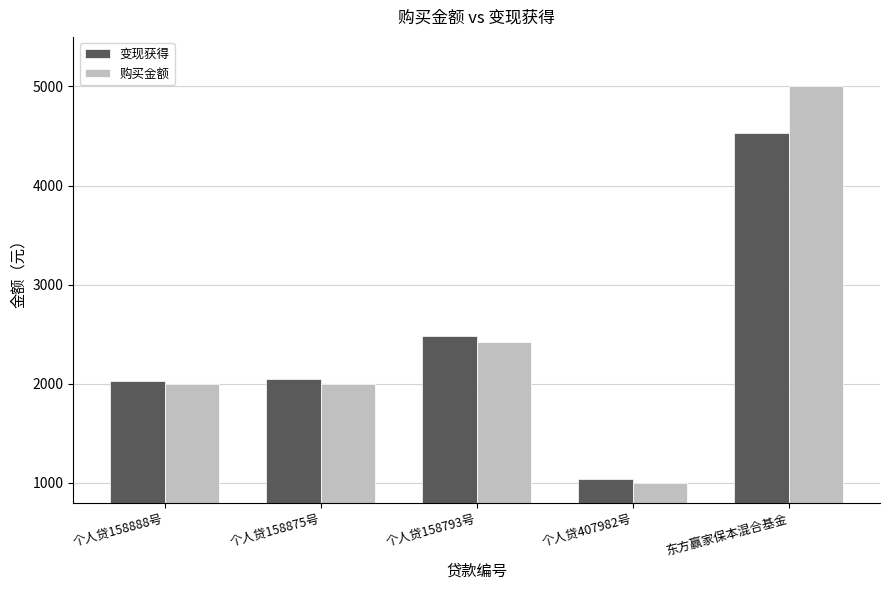

Read the 购买金额 value at 东方赢家保本混合基金.

5000.0